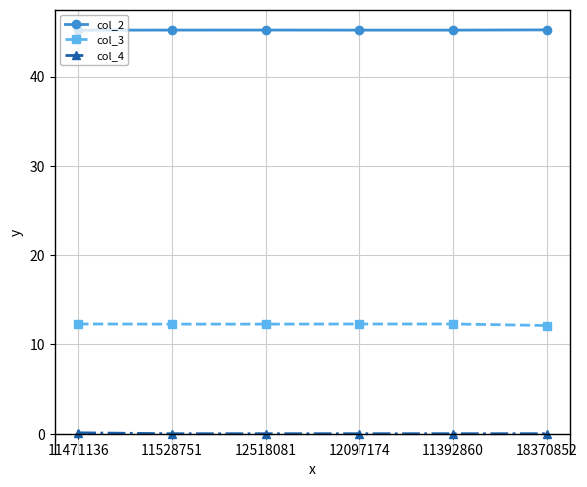

The value of col_4 at 11392860 is 0.0. True or false?

True